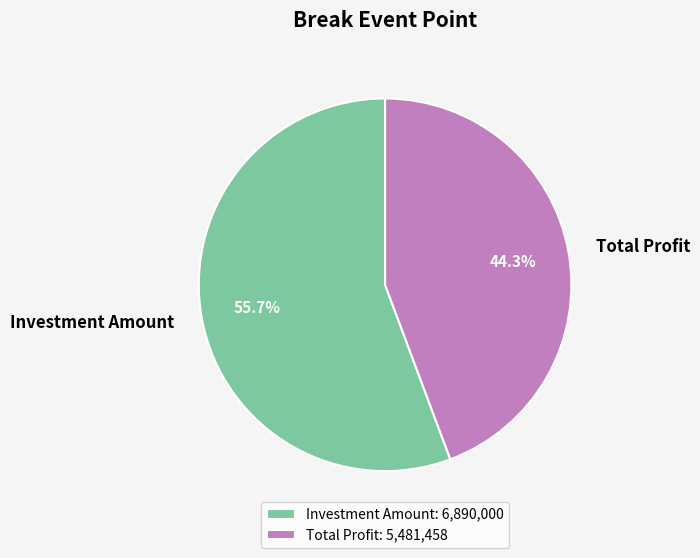

To the nearest percent, what percentage of the pie is Investment Amount?

56%